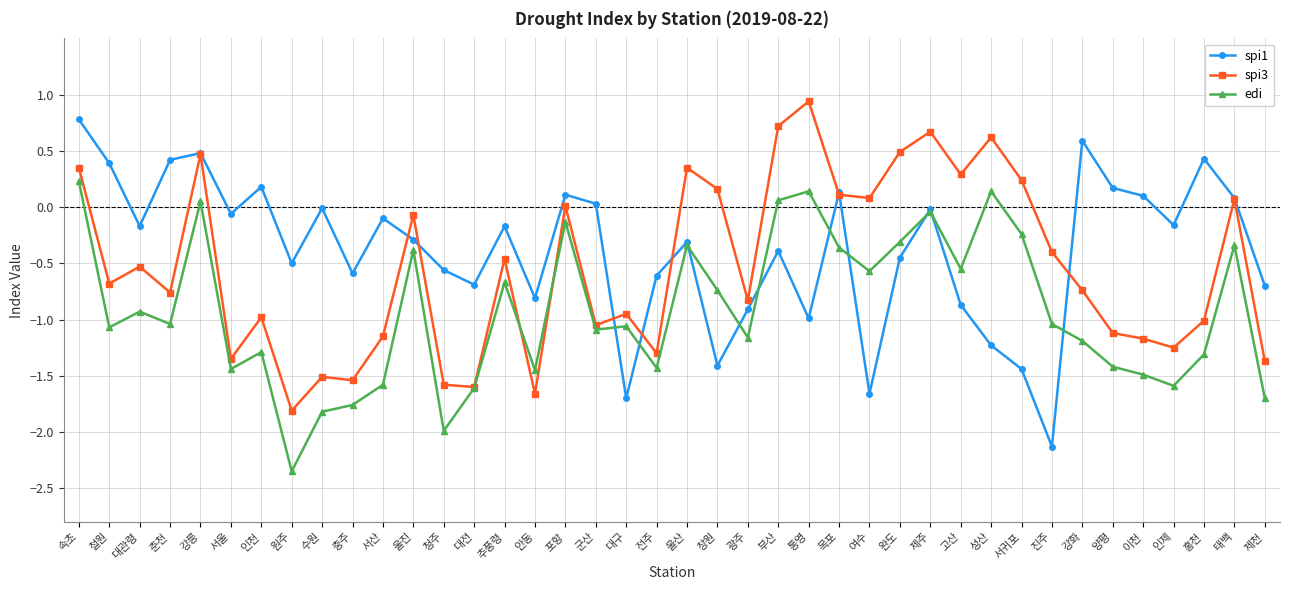

True or false: spi1 has a value of -0.8 at 안동.

True